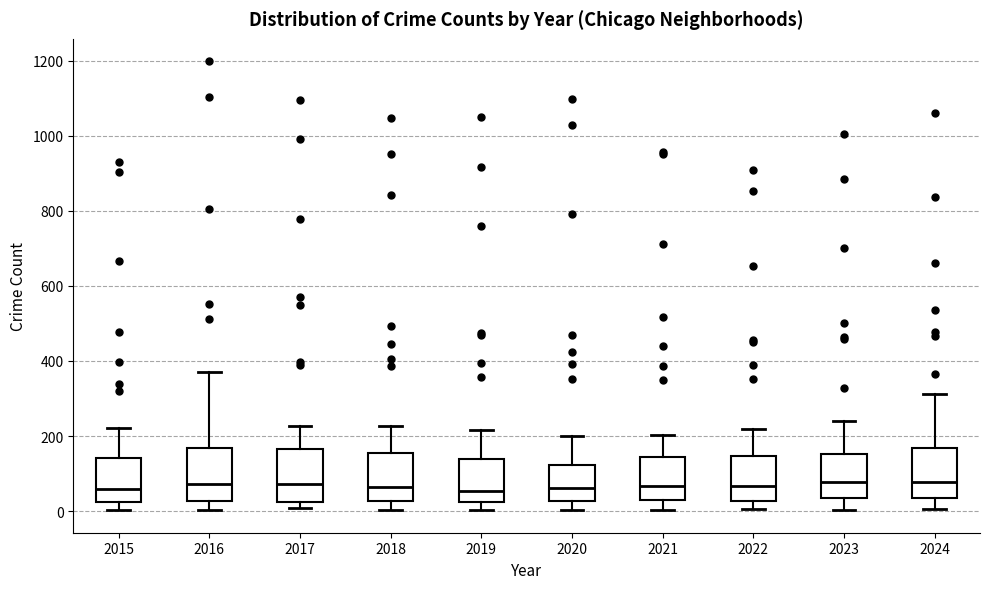

Reading left to right, transcribe this box plot: for each box, give where its median line is, the range the box spans, and where its two whiskers end, as read against the y-axis. The values are not printed on the chart, so give them approximately, as read against the axis.

2015: median 60, box 20 to 140, whiskers 0 to 220
2016: median 80, box 20 to 160, whiskers 0 to 380
2017: median 80, box 20 to 160, whiskers 0 to 220
2018: median 60, box 20 to 160, whiskers 0 to 220
2019: median 60, box 20 to 140, whiskers 0 to 220
2020: median 60, box 20 to 120, whiskers 0 to 200
2021: median 60, box 20 to 140, whiskers 0 to 200
2022: median 60, box 20 to 140, whiskers 0 to 220
2023: median 80, box 40 to 160, whiskers 0 to 240
2024: median 80, box 40 to 160, whiskers 0 to 320